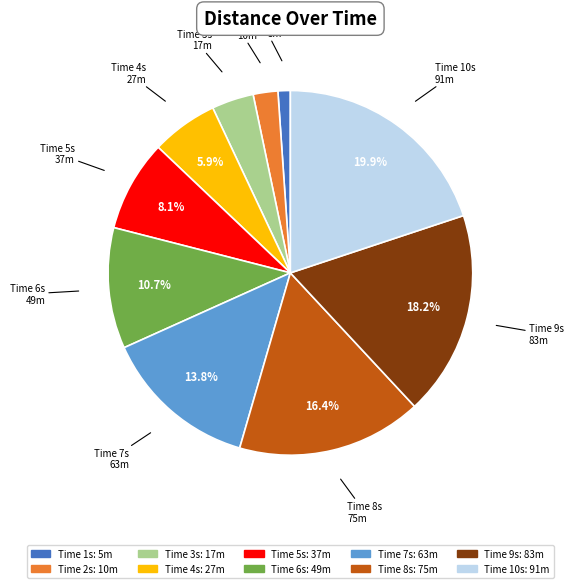

Which category has the biggest portion of the pie?

Time 10s